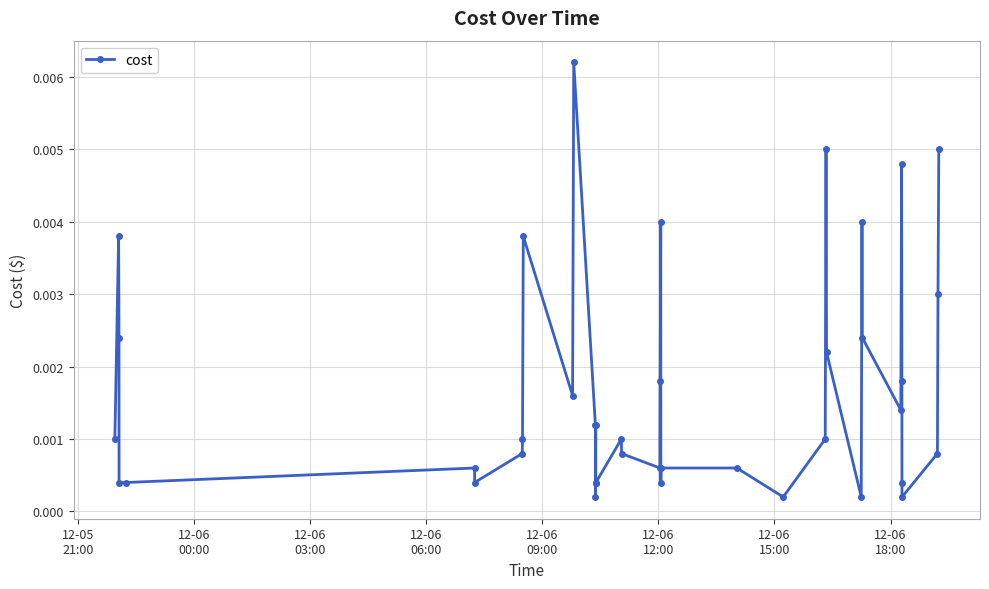

How many lines are shown in the chart?

1